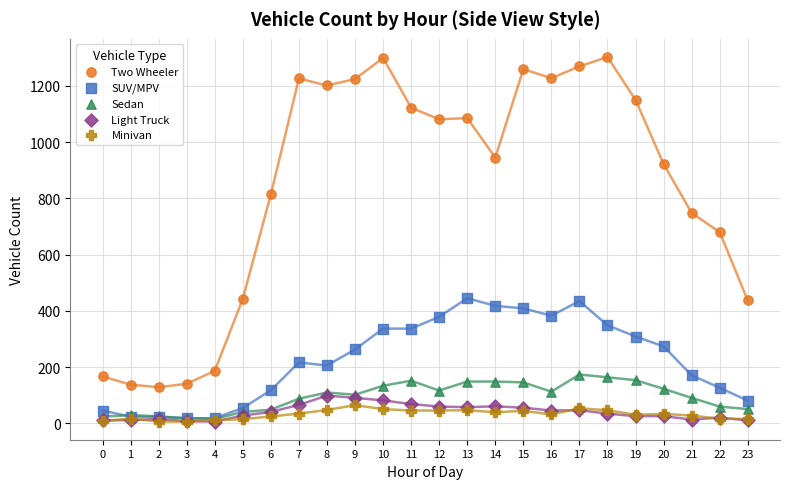

Across all series, what Y value is closest to 654?

680